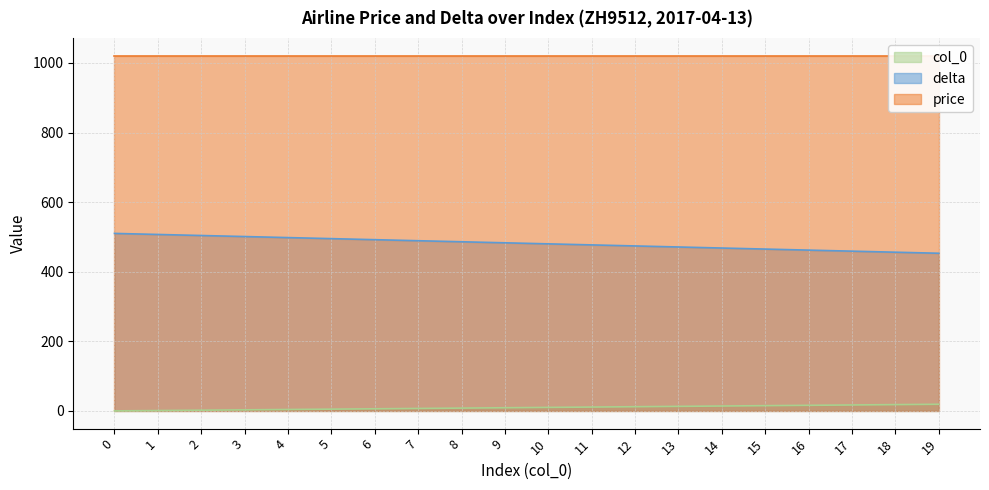

True or false: col_0 and delta cross at least once.

False